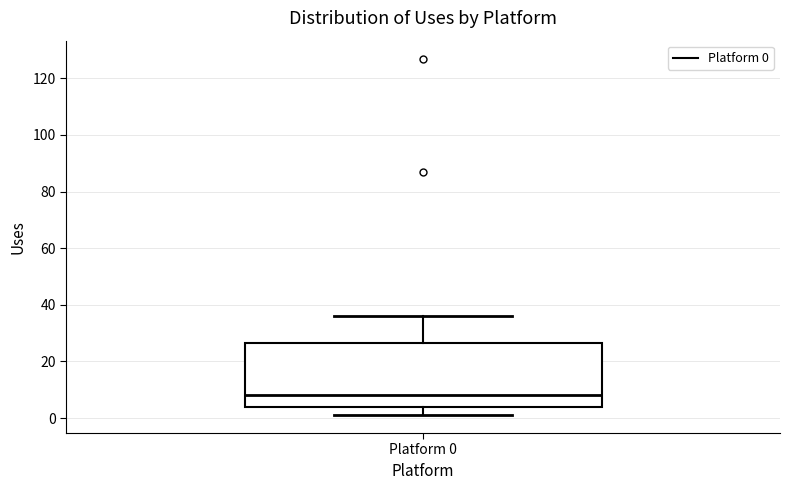

Transcribe this box plot: give where the median line is, the range the box spans, and where the two whiskers end, as read against the y-axis. The values are not printed on the chart, so give them approximately, as read against the axis.

median 8, box 4 to 26, whiskers 2 to 36